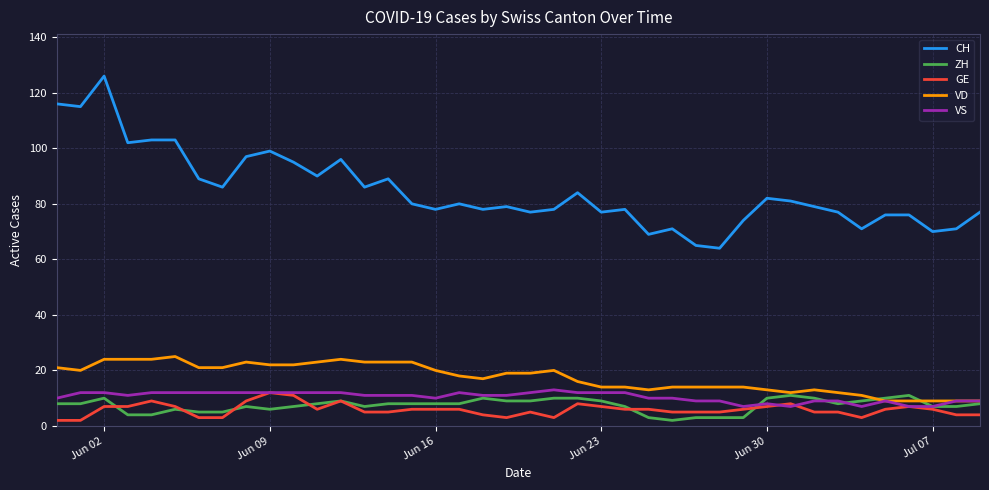

True or false: VS and CH cross at least once.

False